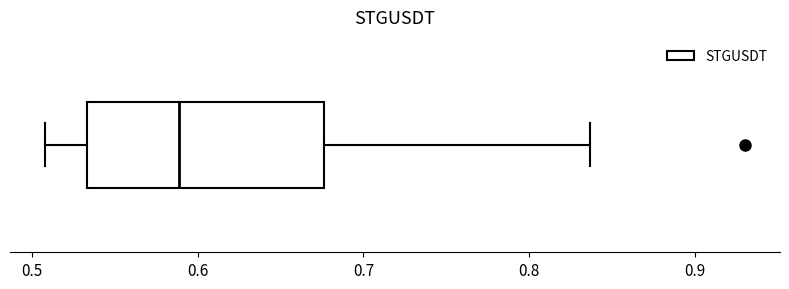

Where does the right whisker of the box end on the x-axis? The values are not printed on the chart, so give them approximately, as read against the axis.

0.84